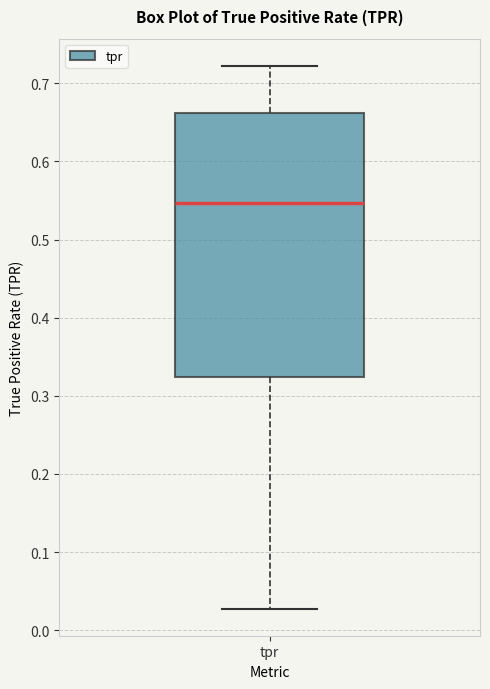

Transcribe this box plot: give where the median line is, the range the box spans, and where the two whiskers end, as read against the y-axis. The values are not printed on the chart, so give them approximately, as read against the axis.

median 0.55, box 0.32 to 0.66, whiskers 0.03 to 0.72